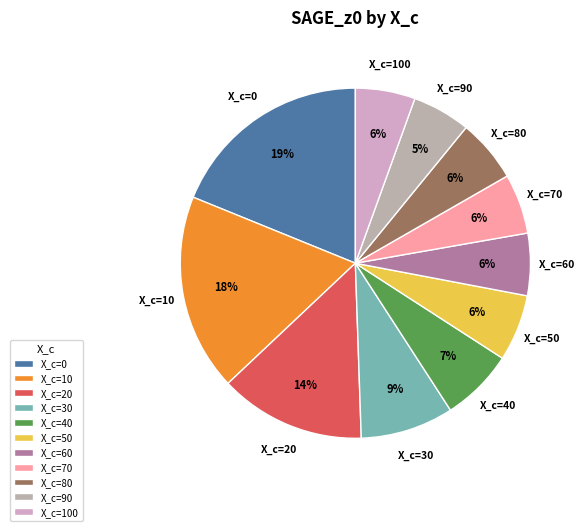

To the nearest percent, what is the average slice percentage?

9%